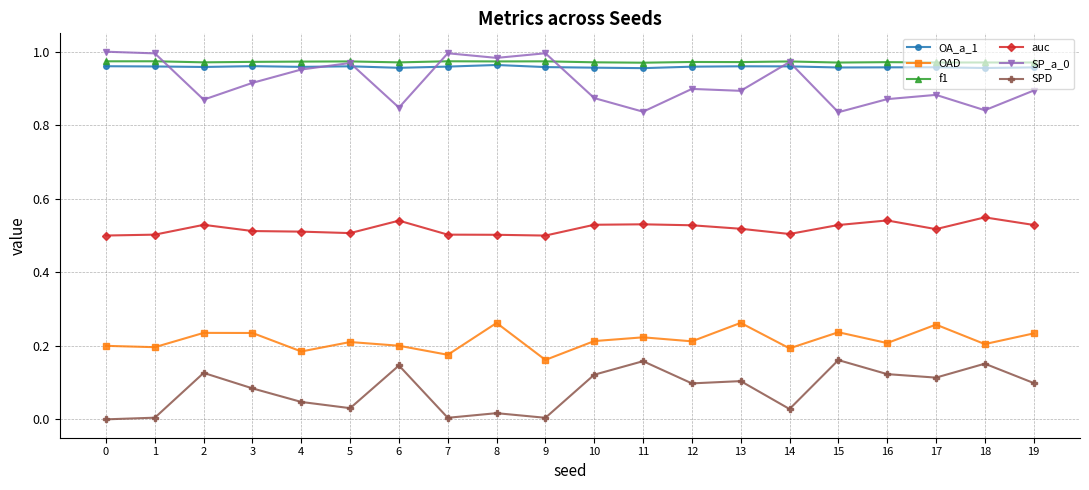

Where is the first local minimum for SP_a_0?

2